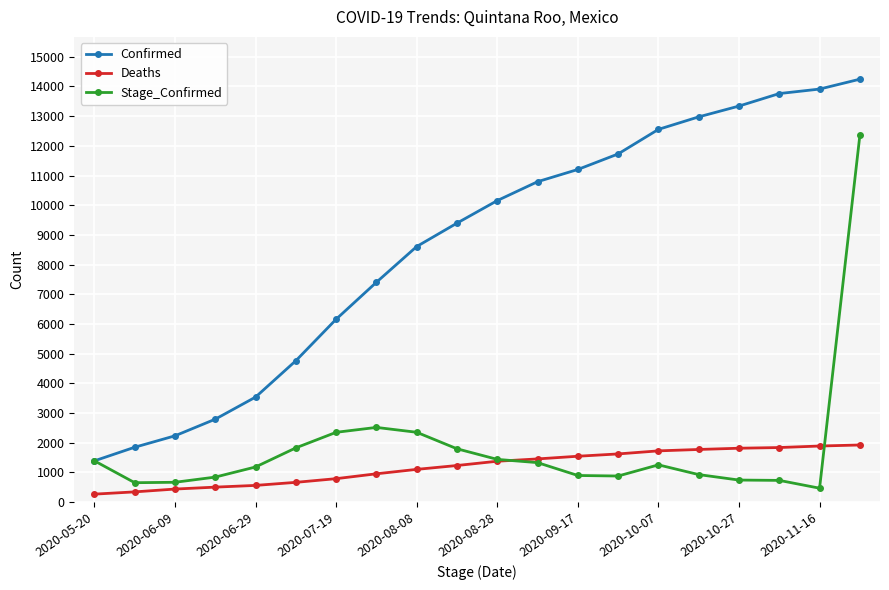

True or false: Confirmed has more than 1 points higher than both neighbors.

False